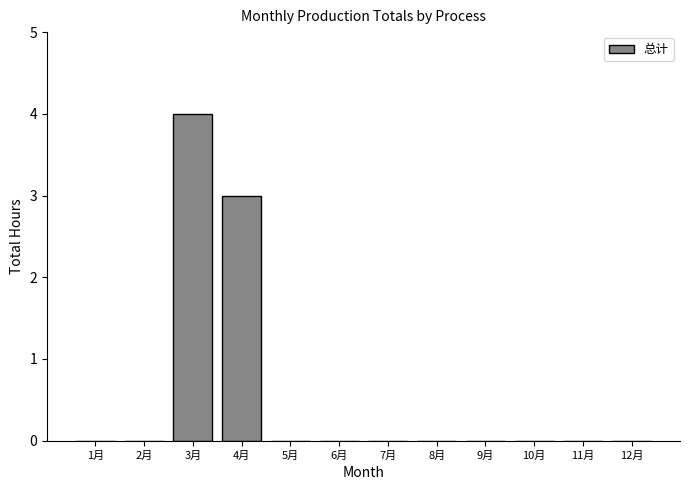

Reading left to right, transcribe all the data shown in this chart.

1月=0	2月=0	3月=4	4月=3	5月=0	6月=0	7月=0	8月=0	9月=0	10月=0	11月=0	12月=0